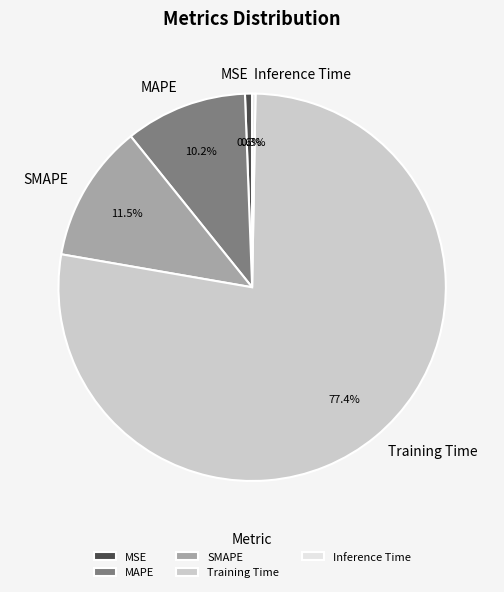

Does Training Time account for over 50% of the chart?

Yes